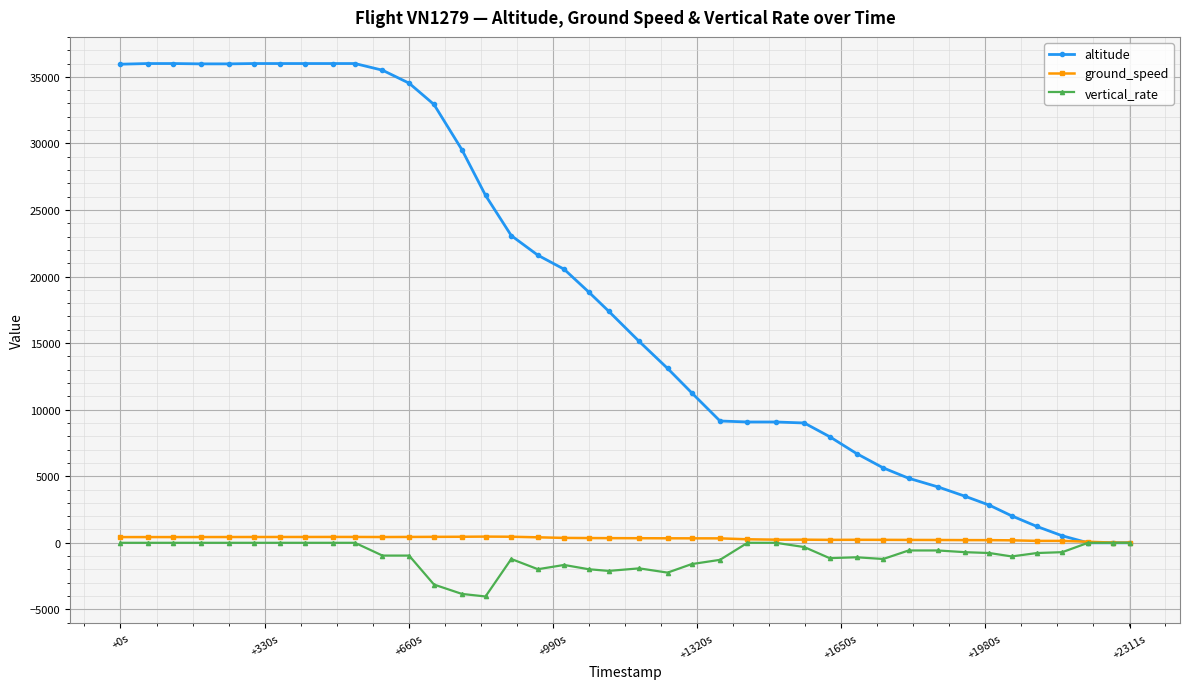

True or false: vertical_rate and ground_speed cross at least once.

False